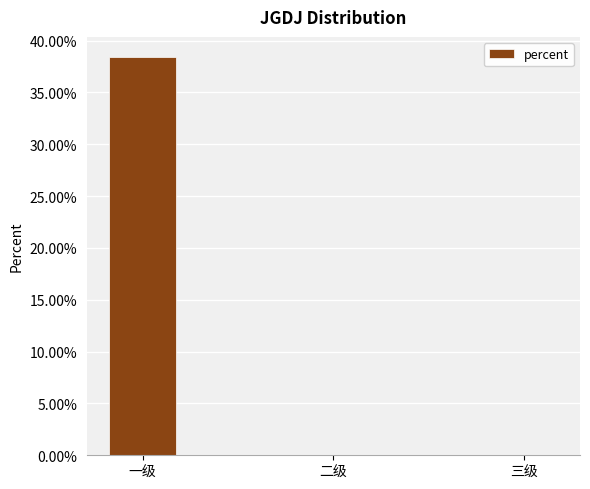

How many values are above zero?

1